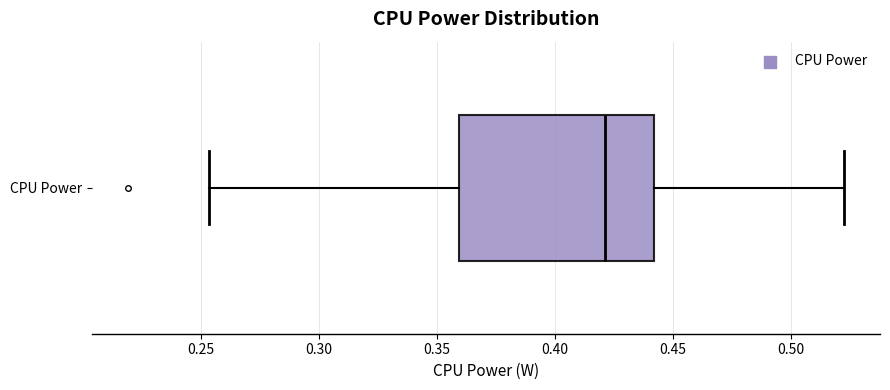

Transcribe this box plot: give where the median line is, the range the box spans, and where the two whiskers end, as read against the x-axis. The values are not printed on the chart, so give them approximately, as read against the axis.

median 0.420, box 0.360 to 0.440, whiskers 0.255 to 0.525